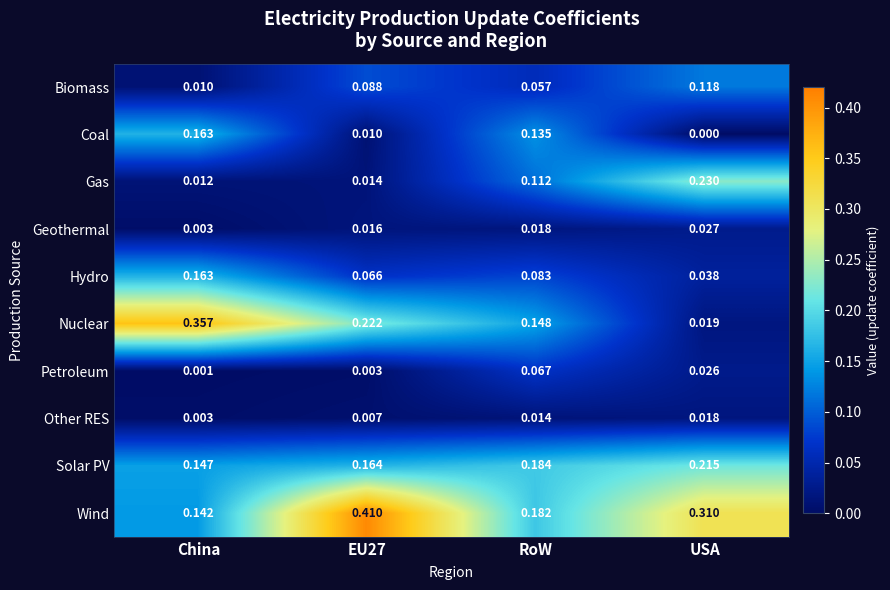

Which series has the largest range (max minus min)?

Nuclear